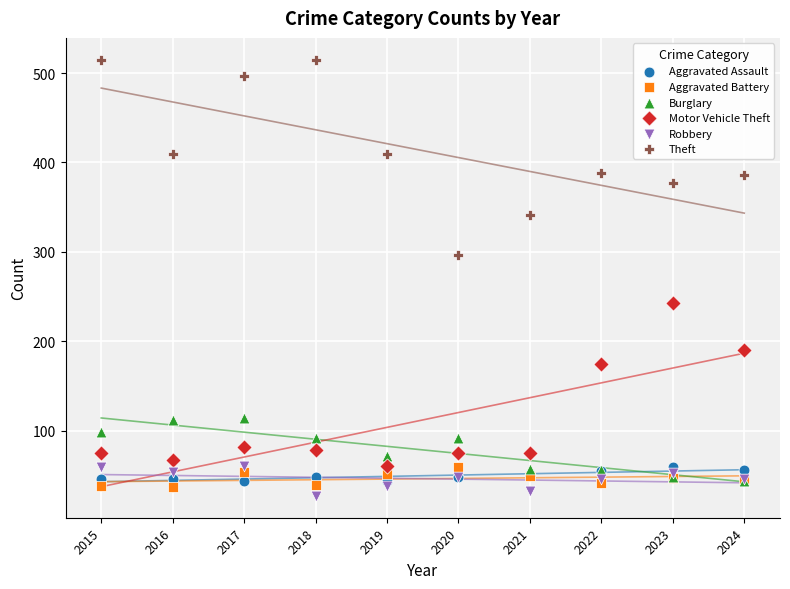

Which series has the widest spread of Y values?

Theft